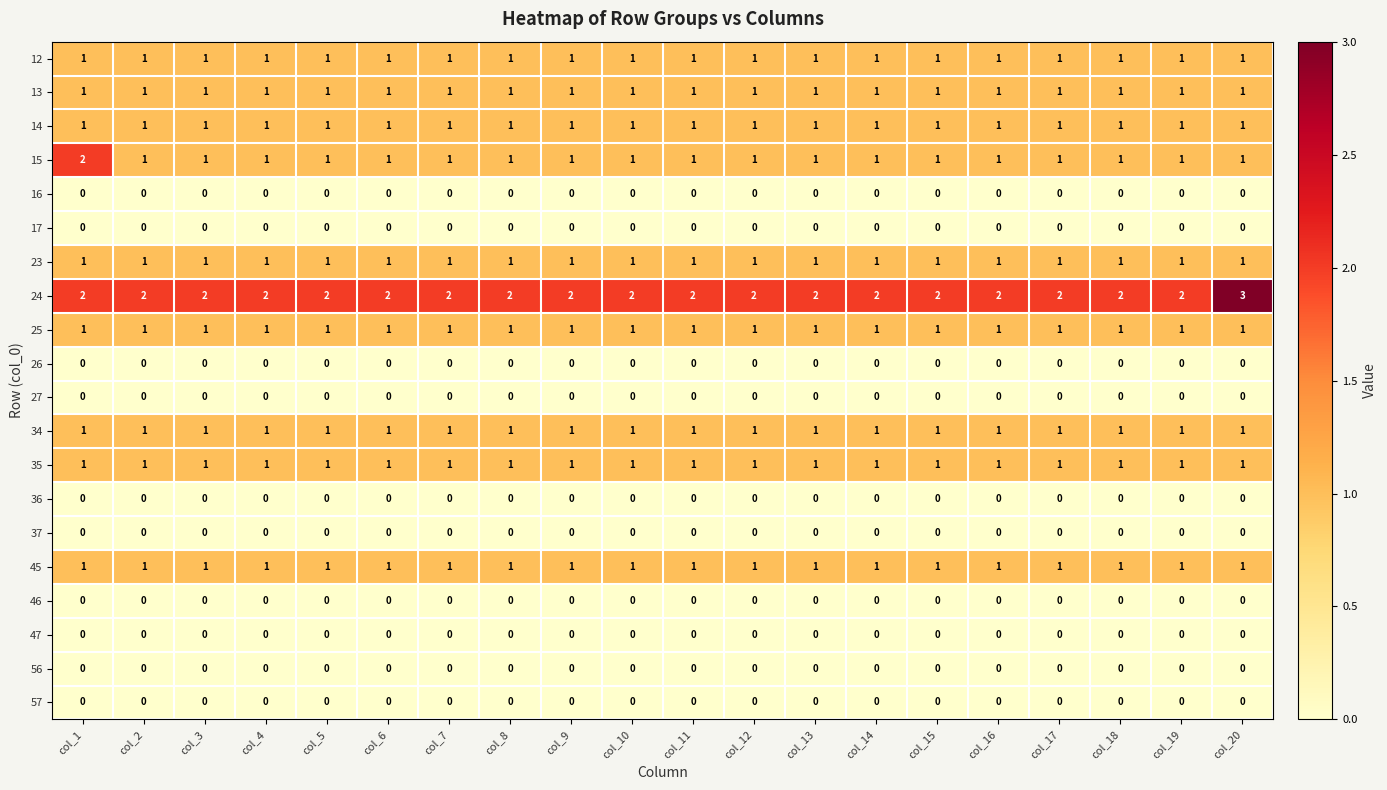

What is the greatest value displayed?

3